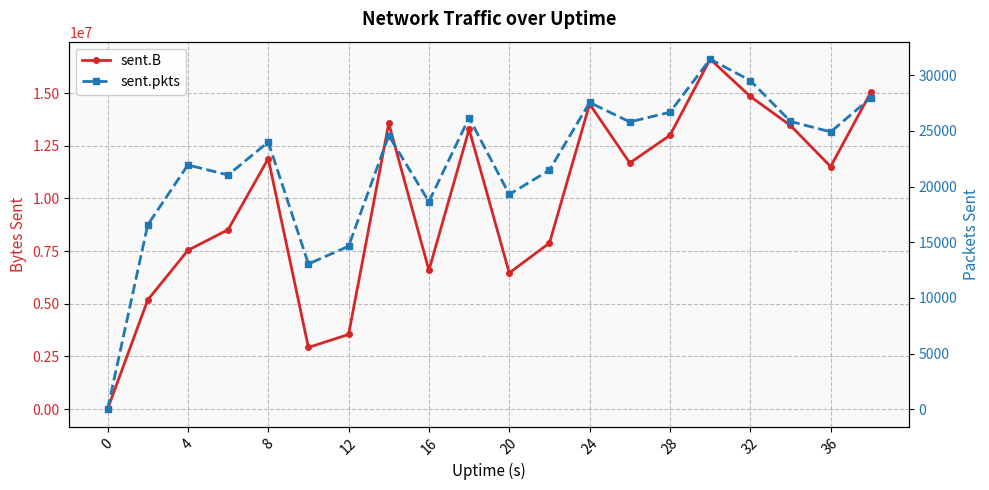

How many series are shown in this chart?

2